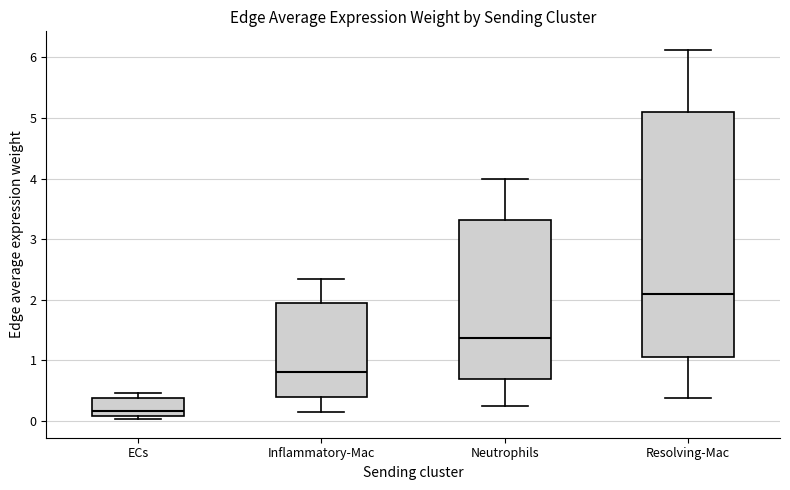

Which box is the tallest, from its lower edge to its upper edge?

Resolving-Mac